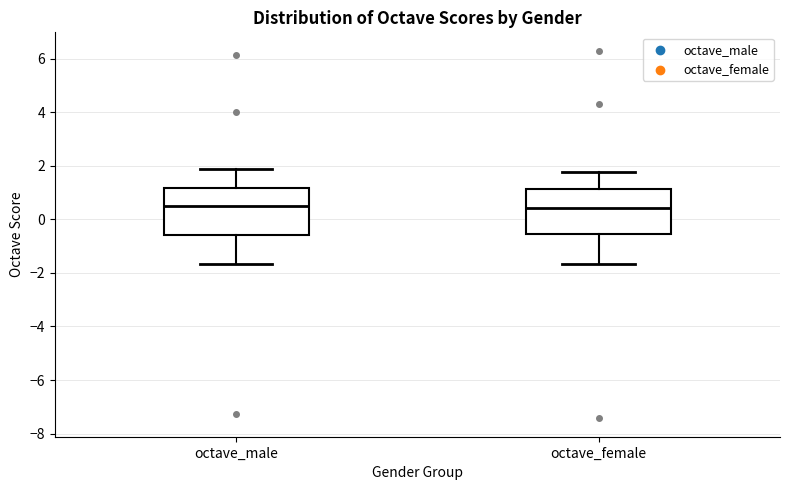

Reading left to right, transcribe this box plot: for each box, give where its median line is, the range the box spans, and where its two whiskers end, as read against the y-axis. The values are not printed on the chart, so give them approximately, as read against the axis.

octave_male: median 0.6, box -0.6 to 1.2, whiskers -1.6 to 1.8
octave_female: median 0.4, box -0.6 to 1.2, whiskers -1.6 to 1.8